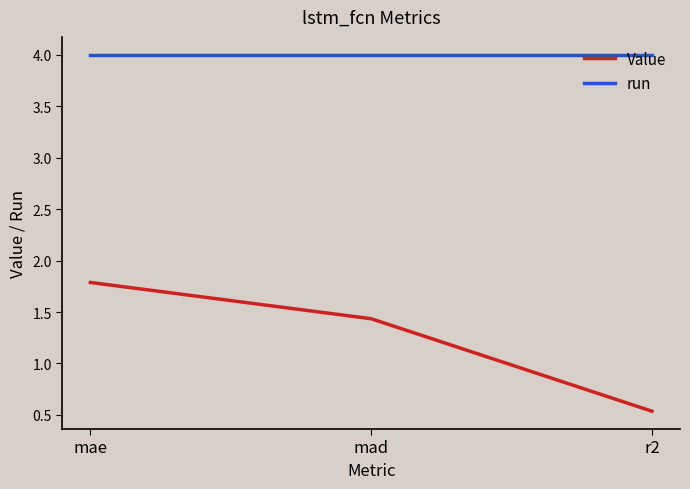

At which label does Value reach its peak?

mae